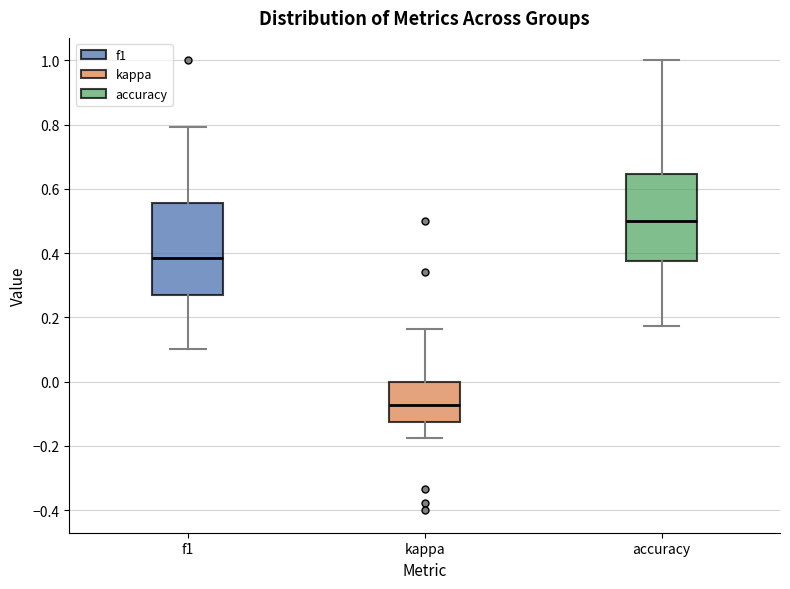

Reading left to right, read every box against the y-axis: the position of its median line, the range the box covers, and the ends of its whiskers. The values are not printed on the chart, so give them approximately, as read against the axis.

f1: median 0.38, box 0.28 to 0.56, whiskers 0.10 to 0.80
kappa: median -0.08, box -0.12 to 0.00, whiskers -0.18 to 0.16
accuracy: median 0.50, box 0.38 to 0.64, whiskers 0.18 to 1.00